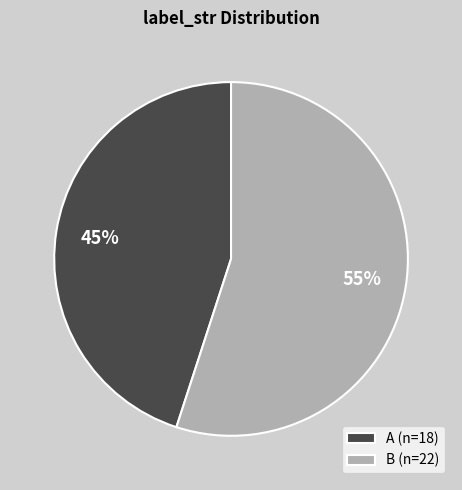

Is the sum of A (n=18) and B (n=22) greater than half?

Yes